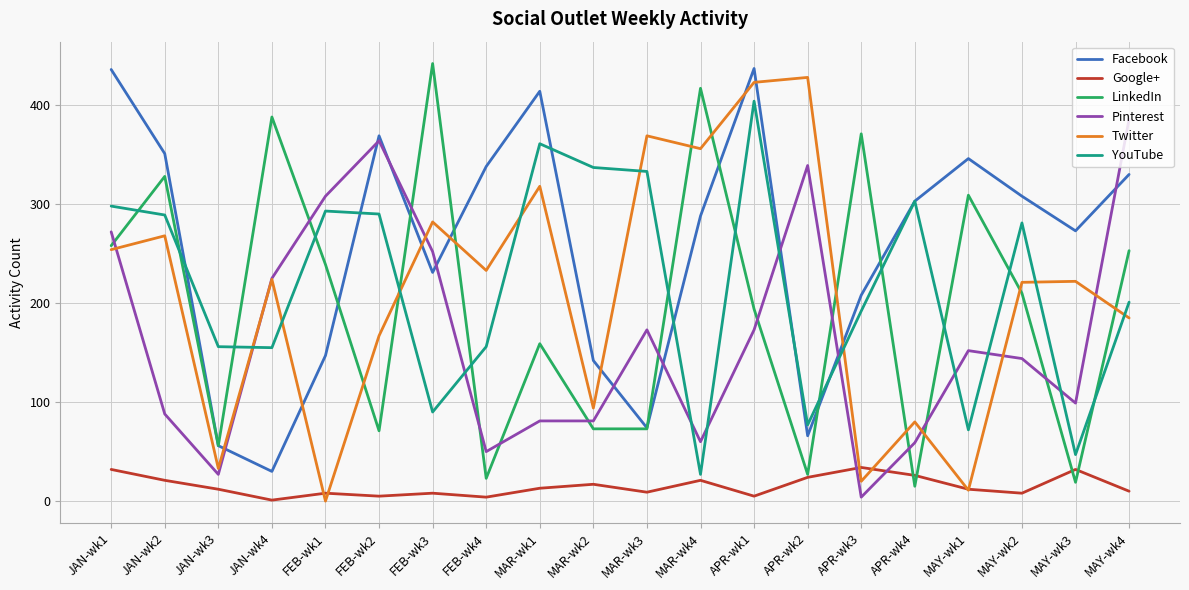

What is the average value of the Facebook series?

257